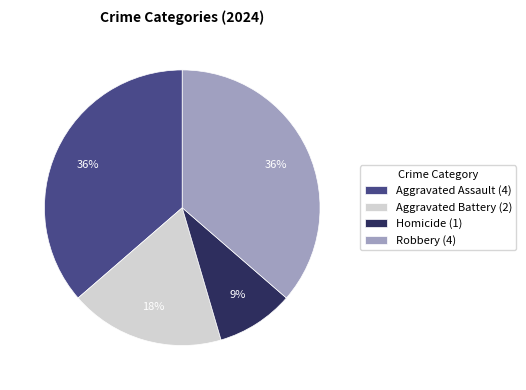

To the nearest percent, what portion does Robbery represent?

36%